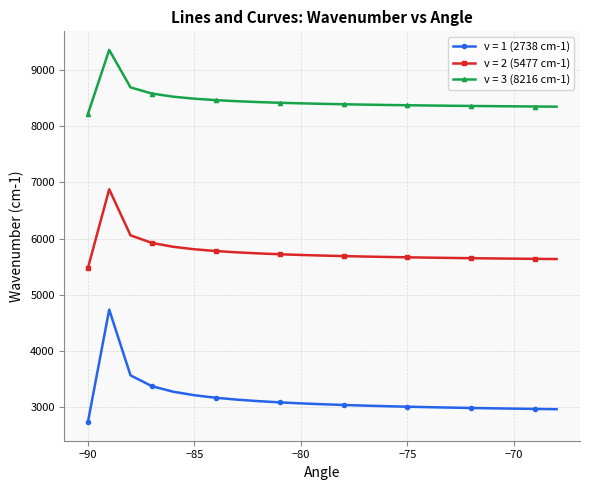

At how many categories does at least one series exceed 7148?

23